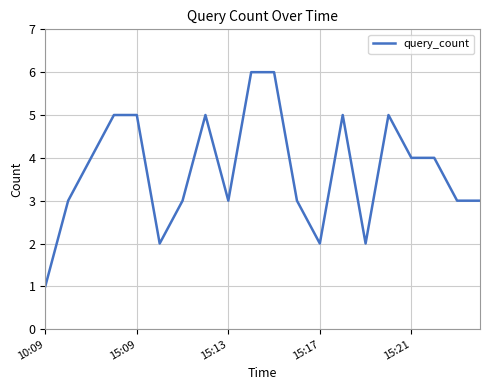

What is the maximum value shown in the chart?

6